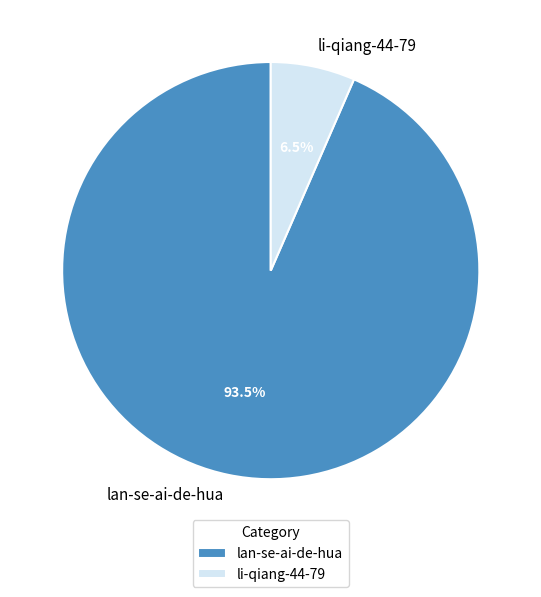

What is the total percentage of lan-se-ai-de-hua and li-qiang-44-79?

100.0%